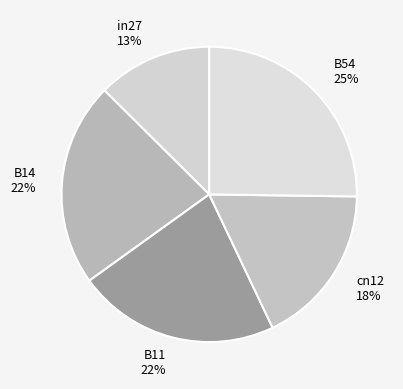

Is it true that in27 is 27% of the pie?

False